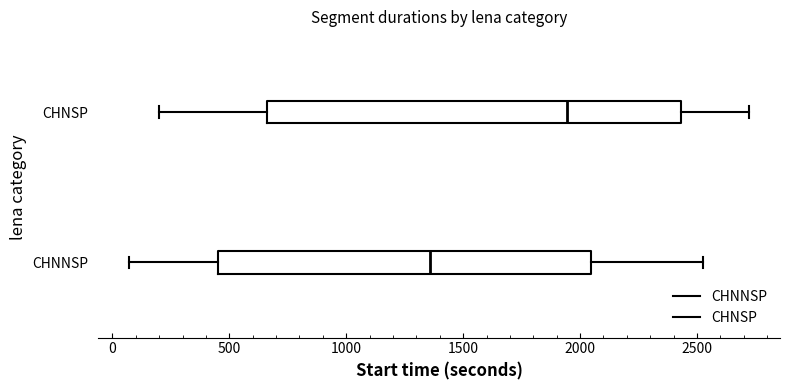

Reading bottom to top, read every box against the x-axis: the position of its median line, the range the box covers, and the ends of its whiskers. The values are not printed on the chart, so give them approximately, as read against the axis.

CHNNSP: median 1350, box 450 to 2050, whiskers 50 to 2550
CHNSP: median 1950, box 650 to 2450, whiskers 200 to 2700